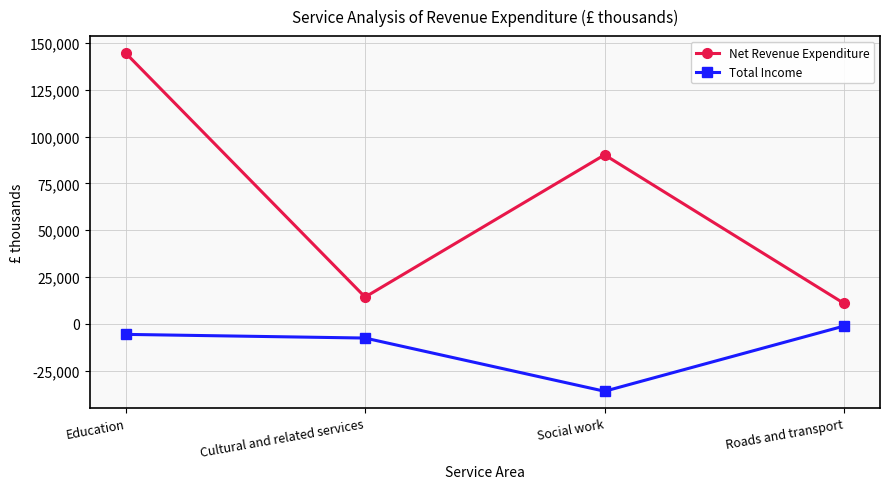

Which series has the largest range (max minus min)?

Net Revenue Expenditure